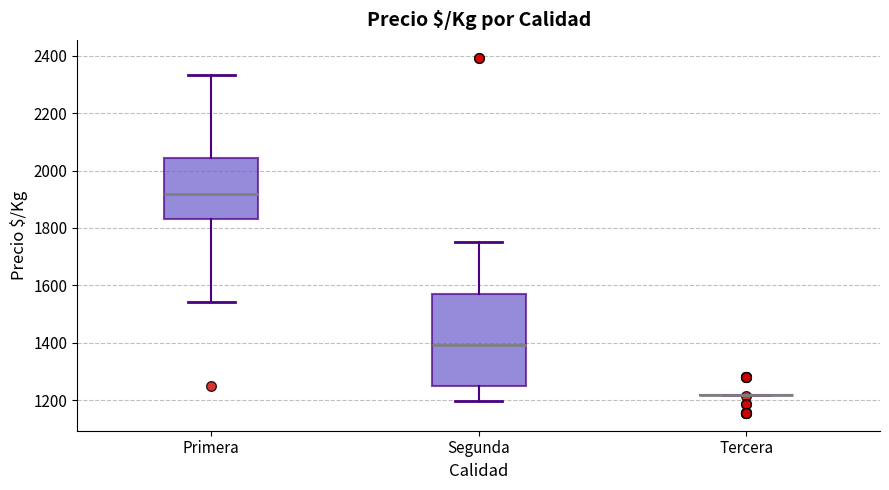

Comparing the boxes themselves (not the whiskers), which one is the tallest?

Segunda